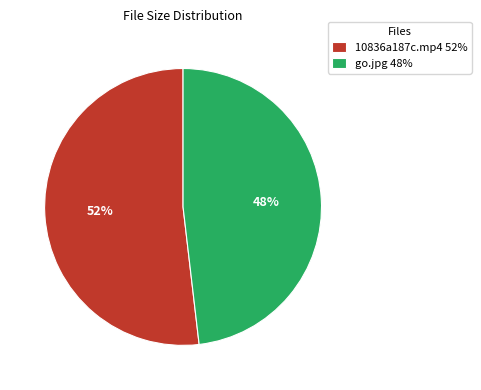

What is the majority slice?

10836a187c.mp4